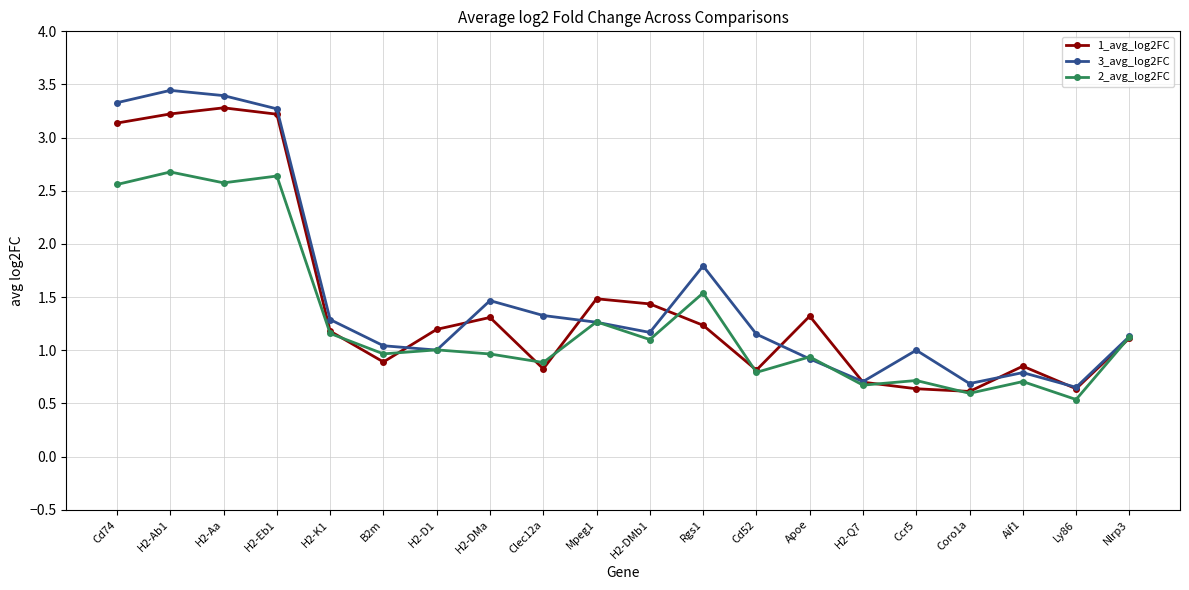

At which category does 3_avg_log2FC reach its first local peak?

H2-Ab1